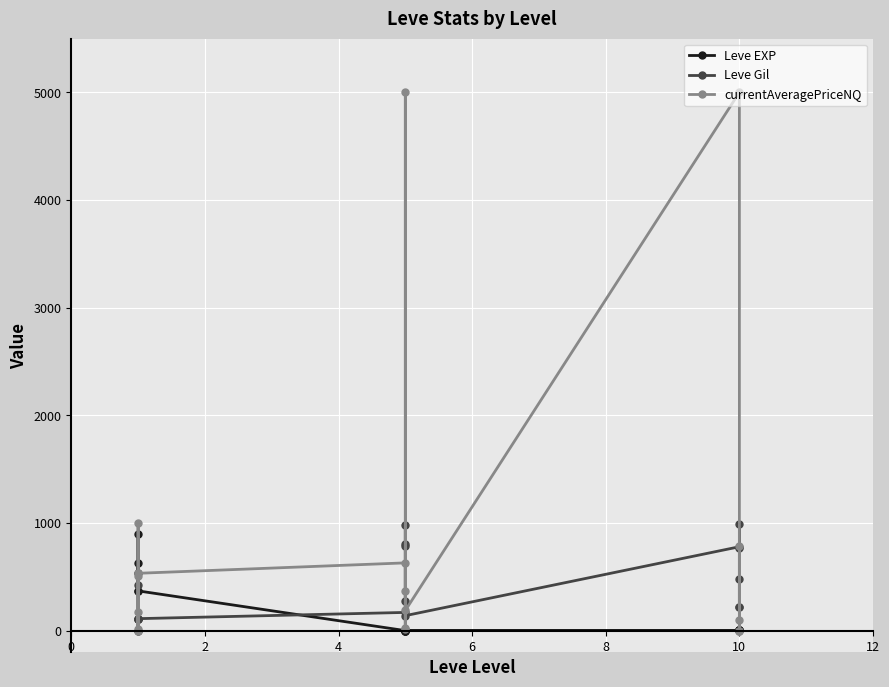

Is it true that Leve EXP equals 5.2 at 10?

False